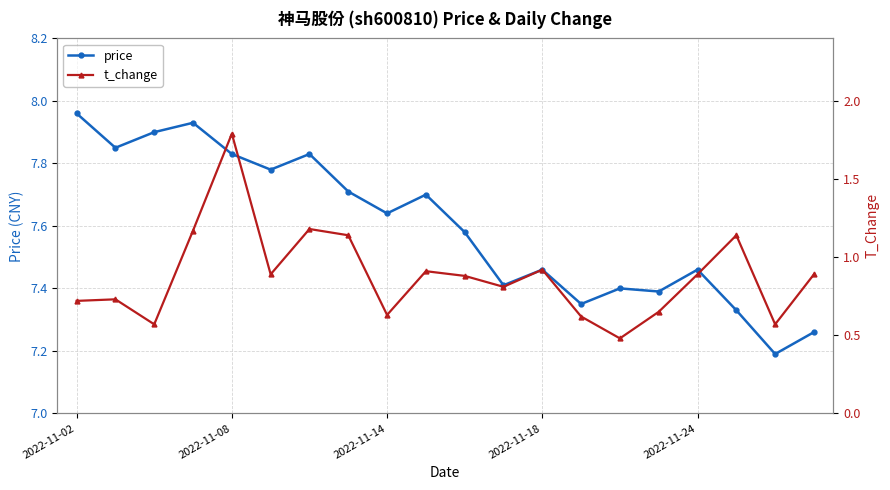

What are all the series names shown in the legend?

price, t_change